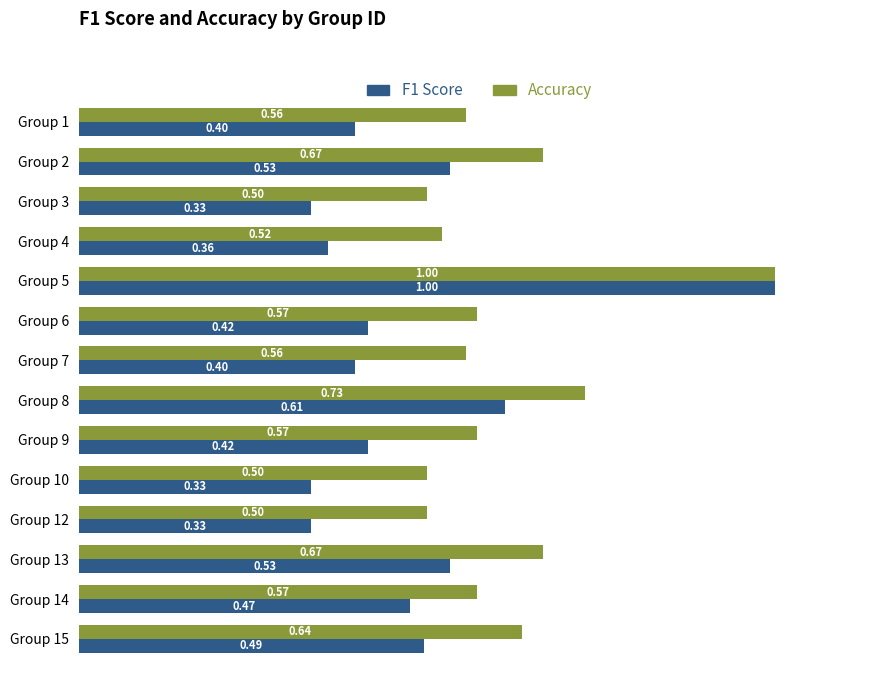

At Group 15, list the series in order from largest to smallest.

Accuracy, F1 Score